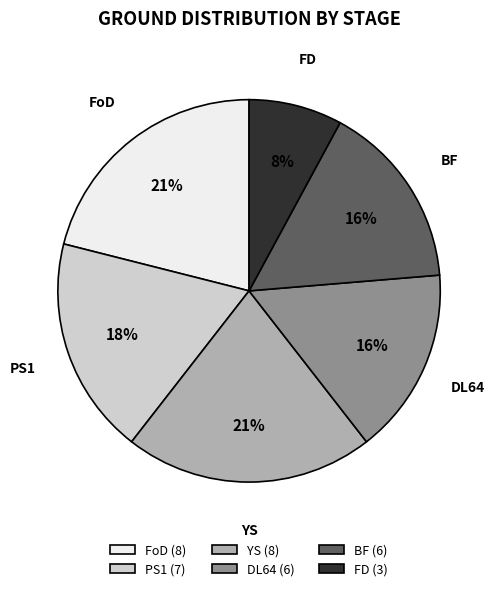

Is the sum of DL64 and BF greater than half?

No